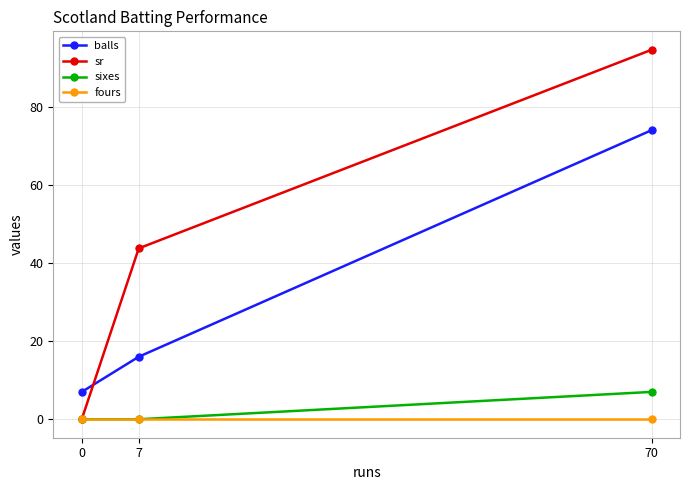

How many lines are shown in the chart?

4